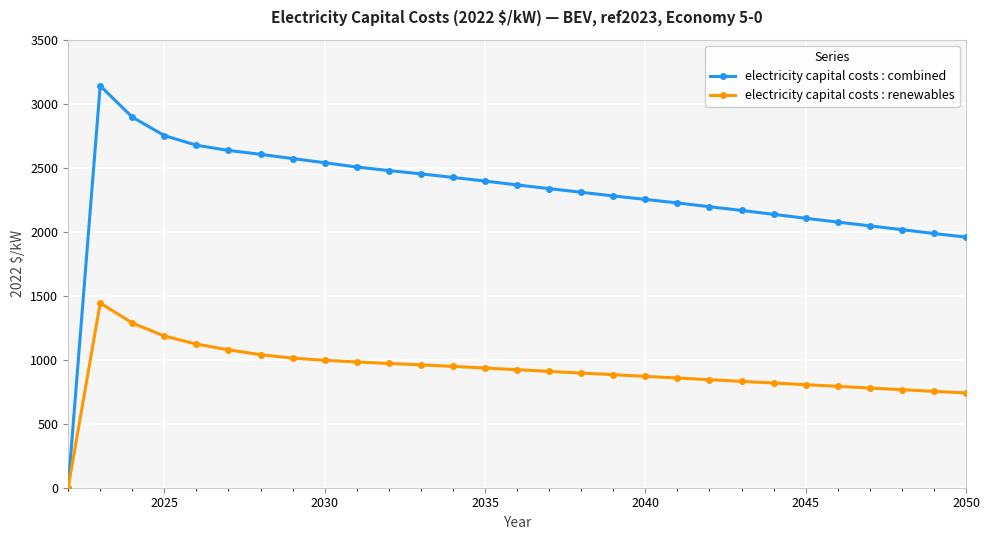

True or false: electricity capital costs : renewables has more than 0 points higher than both neighbors.

True